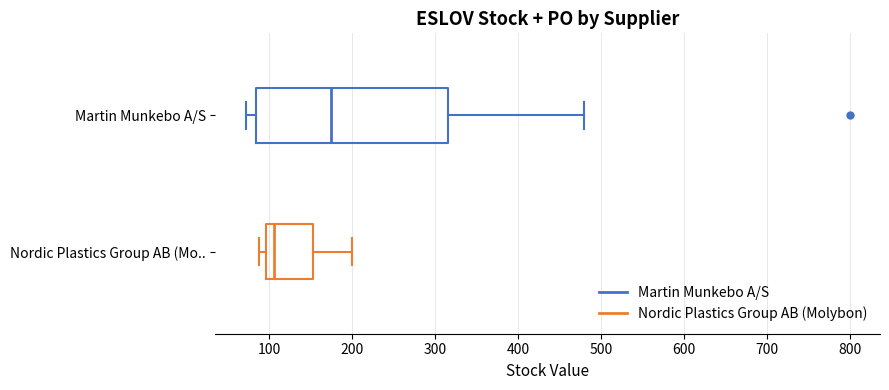

Which box is the widest, from its left edge to its right edge?

Martin Munkebo A/S